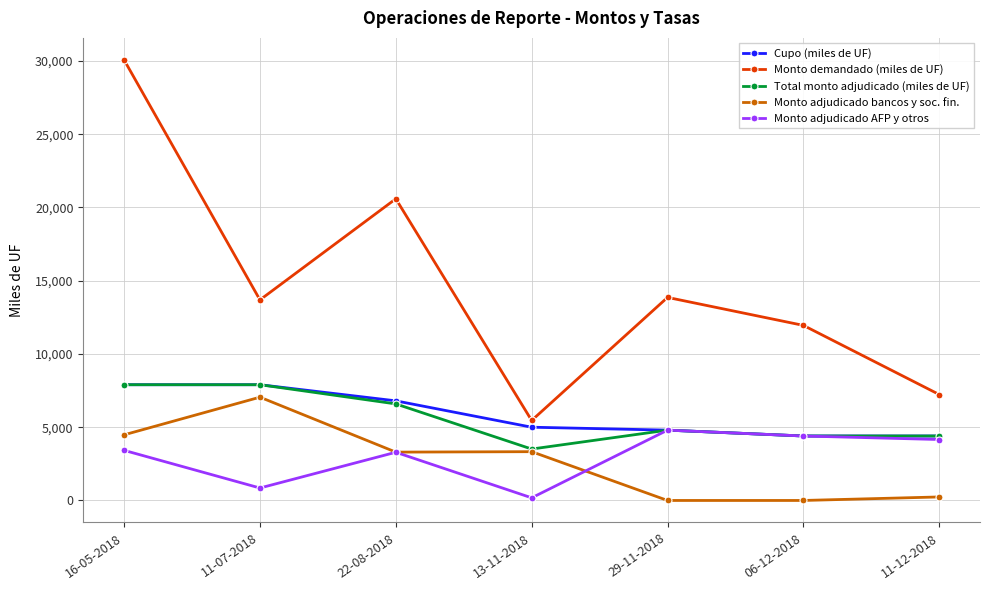

True or false: Monto adjudicado bancos y soc. fin. has more than 0 interior local peaks.

True